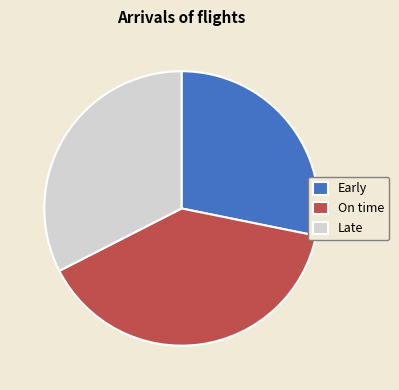

Combined, do Late and On time account for over 50%?

Yes